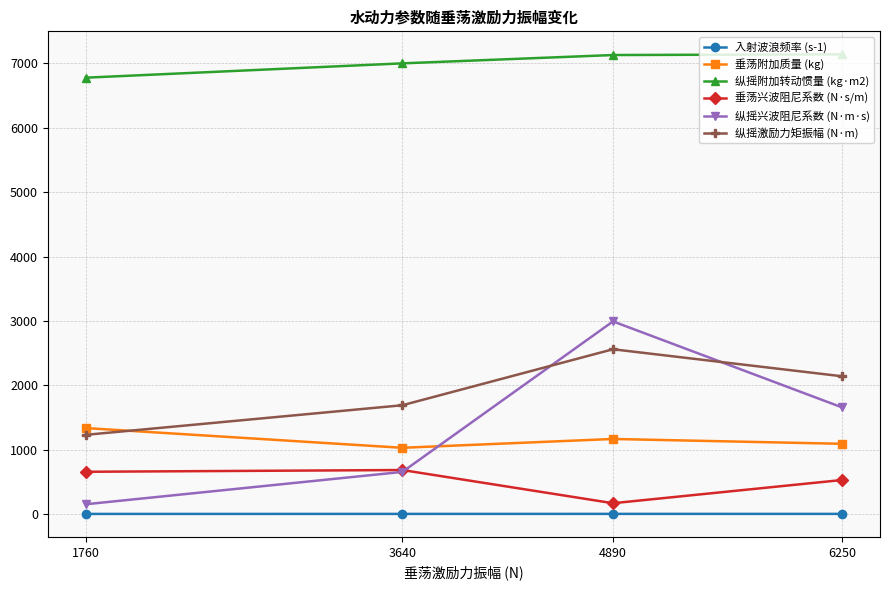

How many values in the 纵摇激励力矩振幅 (N·m) series are below 2140?

2